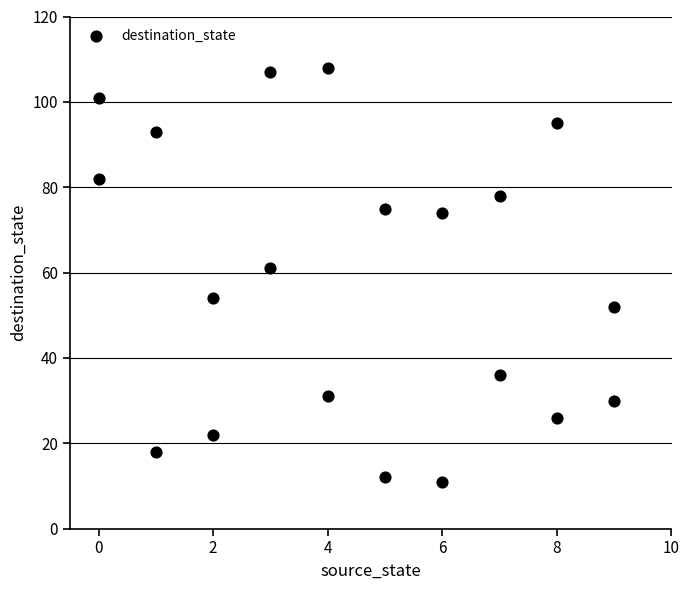

What Y value in the scatter plot is closest to 59?

61